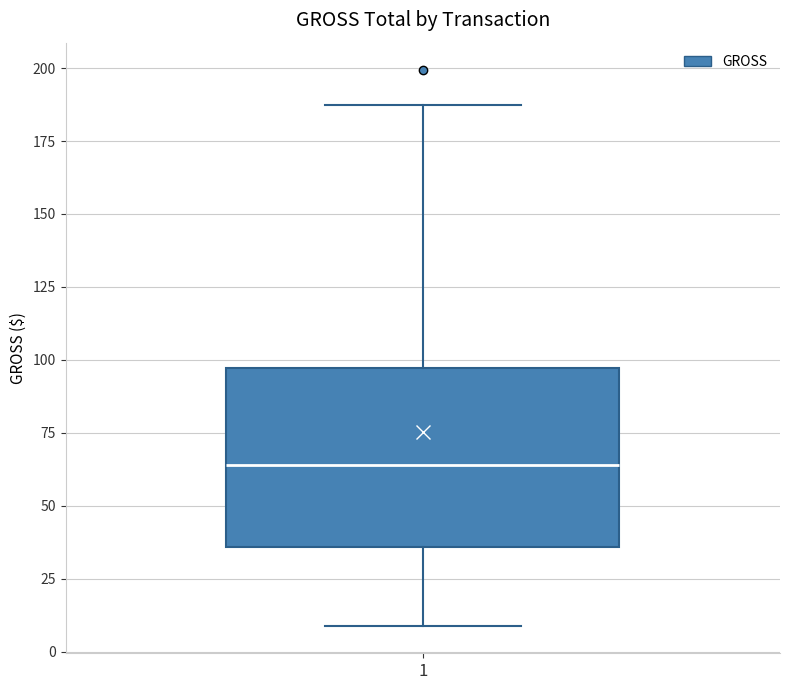

Where is the lower edge of the box at x = 1 on the y-axis? The values are not printed on the chart, so give them approximately, as read against the axis.

35